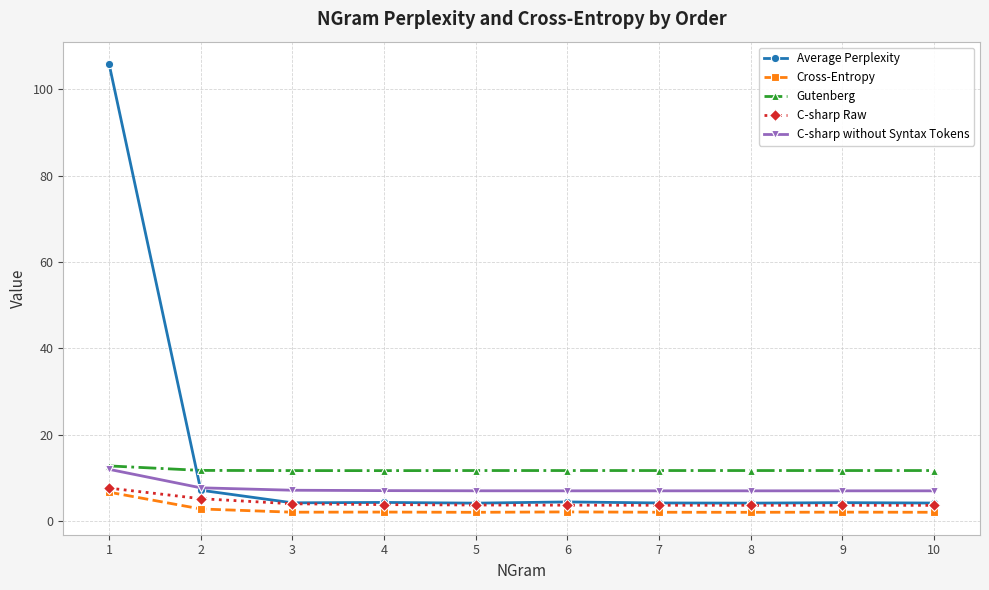

True or false: C-sharp Raw has a value of 3.8 at 5.

True